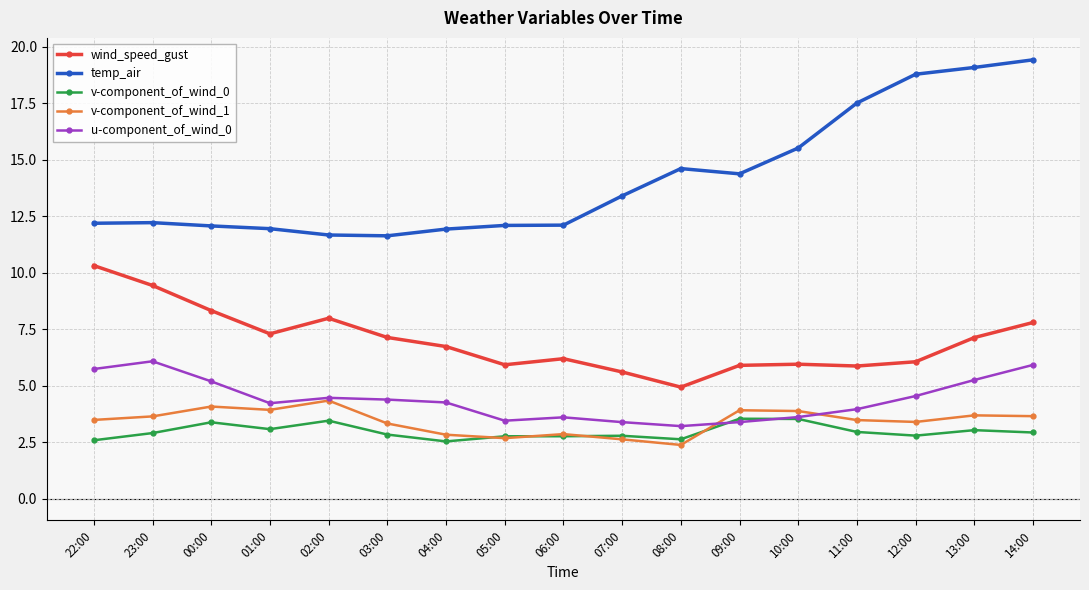

What is the sum of the v-component_of_wind_0 values at 08:00 and 02:00?

6.1